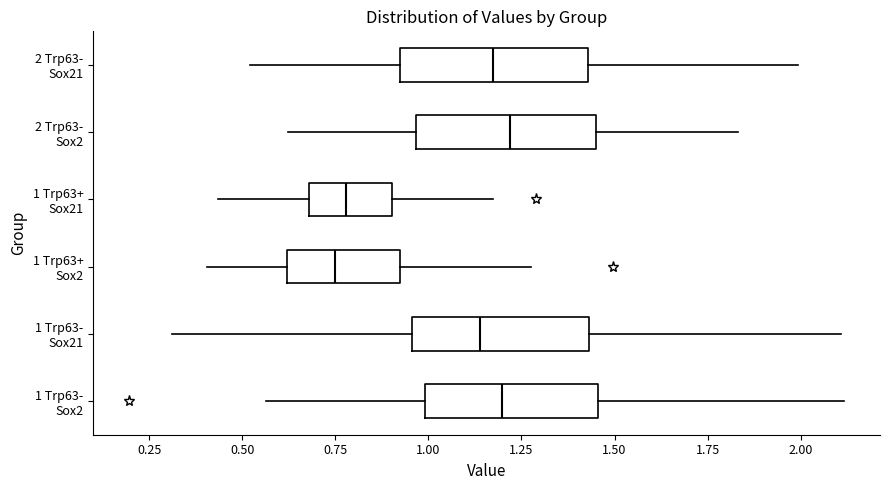

Reading bottom to top, read every box against the x-axis: the position of its median line, the range the box covers, and the ends of its whiskers. The values are not printed on the chart, so give them approximately, as read against the axis.

1 Trp63- Sox2: median 1.20, box 1.00 to 1.45, whiskers 0.55 to 2.10
1 Trp63- Sox21: median 1.15, box 0.95 to 1.45, whiskers 0.30 to 2.10
1 Trp63+ Sox2: median 0.75, box 0.60 to 0.90, whiskers 0.40 to 1.25
1 Trp63+ Sox21: median 0.80, box 0.70 to 0.90, whiskers 0.45 to 1.15
2 Trp63- Sox2: median 1.20, box 0.95 to 1.45, whiskers 0.60 to 1.85
2 Trp63- Sox21: median 1.15, box 0.90 to 1.45, whiskers 0.50 to 2.00